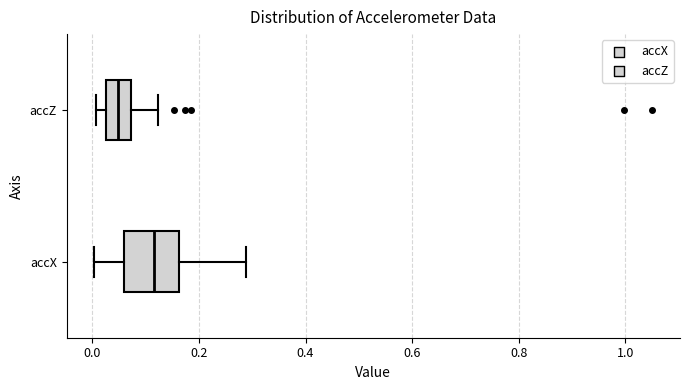

Where is the left edge of the box for accZ on the x-axis? The values are not printed on the chart, so give them approximately, as read against the axis.

0.02